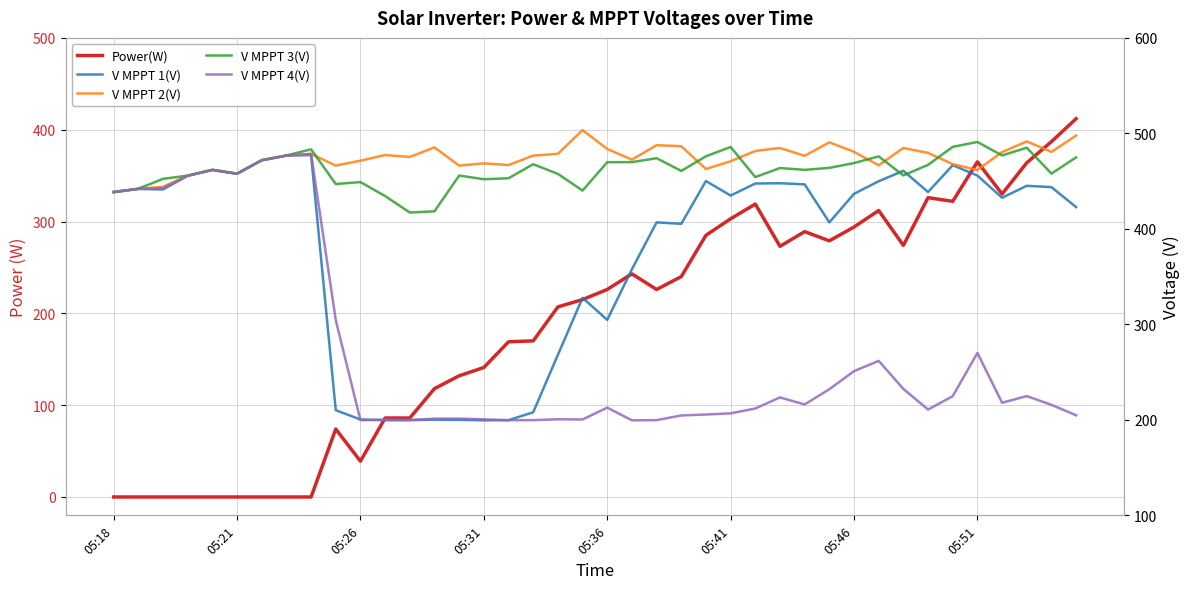

Rank the series by their maximum value, from highest to lowest.

V MPPT 2(V), V MPPT 3(V), V MPPT 4(V), V MPPT 1(V), Power(W)